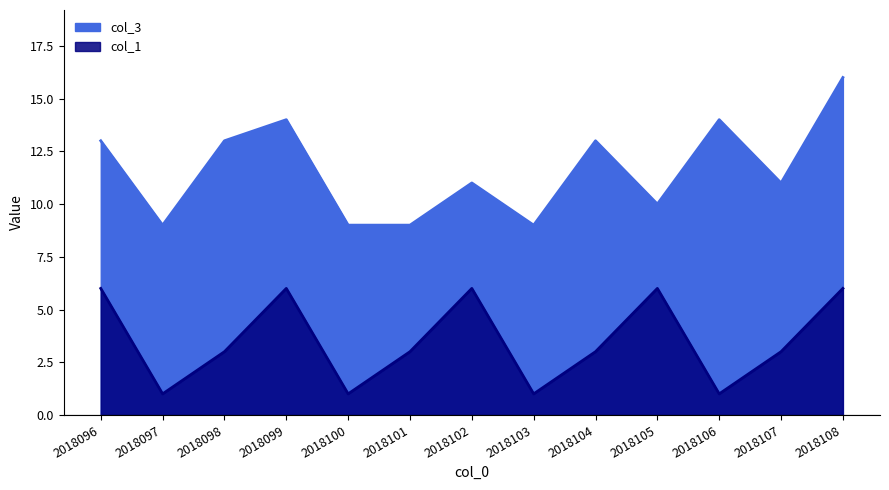

At which label does col_1 reach its peak?

2018096